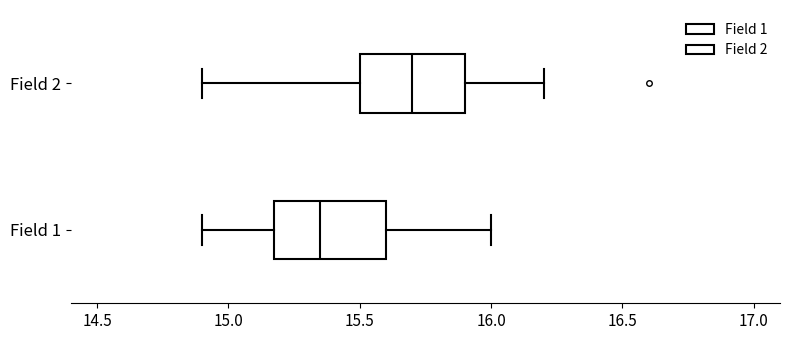

Reading bottom to top, read every box against the x-axis: the position of its median line, the range the box covers, and the ends of its whiskers. The values are not printed on the chart, so give them approximately, as read against the axis.

Field 1: median 15.35, box 15.20 to 15.60, whiskers 14.90 to 16.00
Field 2: median 15.70, box 15.50 to 15.90, whiskers 14.90 to 16.20